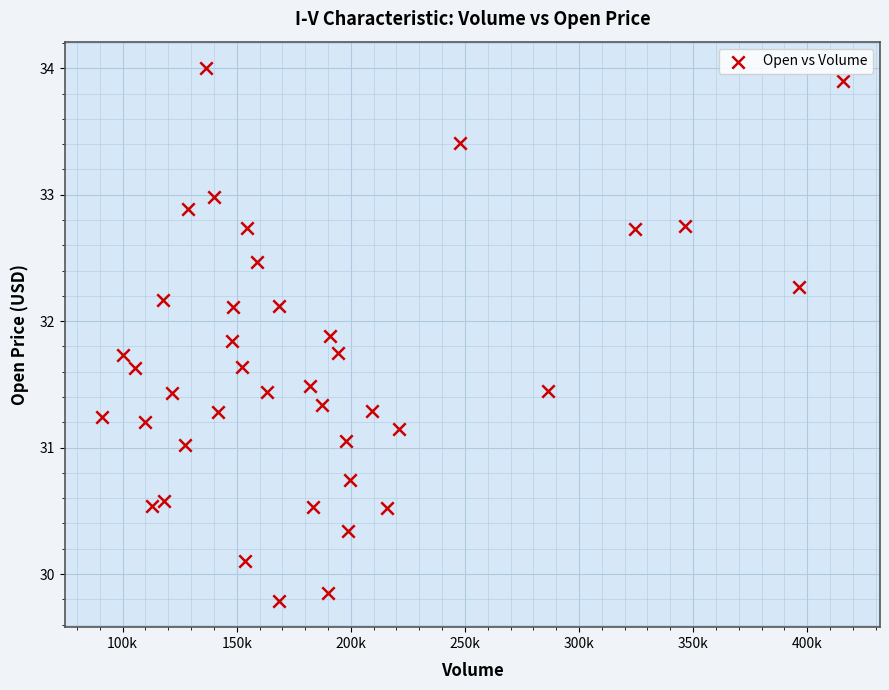

What is the range of Y values (max minus min)?

4.2